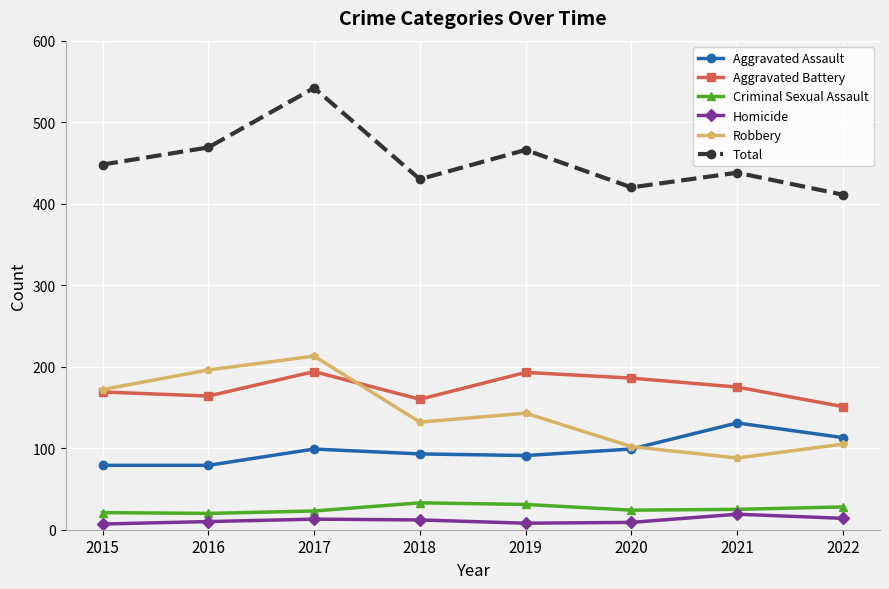

True or false: Aggravated Assault has more than 0 interior local peaks.

True